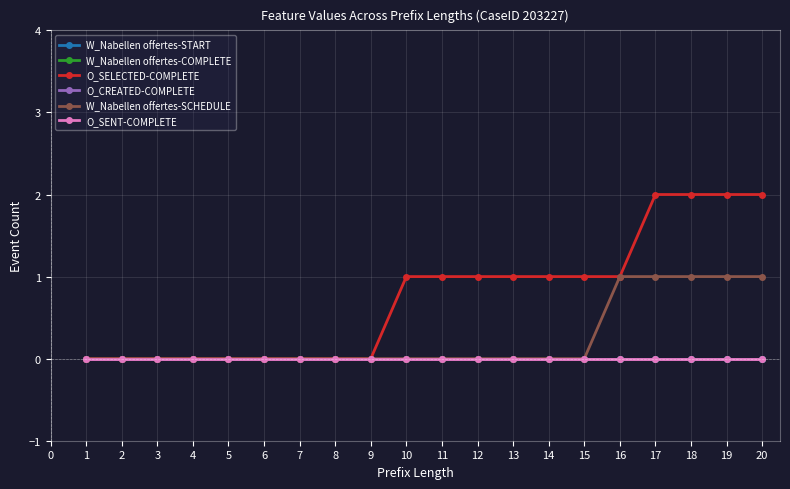

The O_SELECTED-COMPLETE series shows 1 at 4. True or false?

False